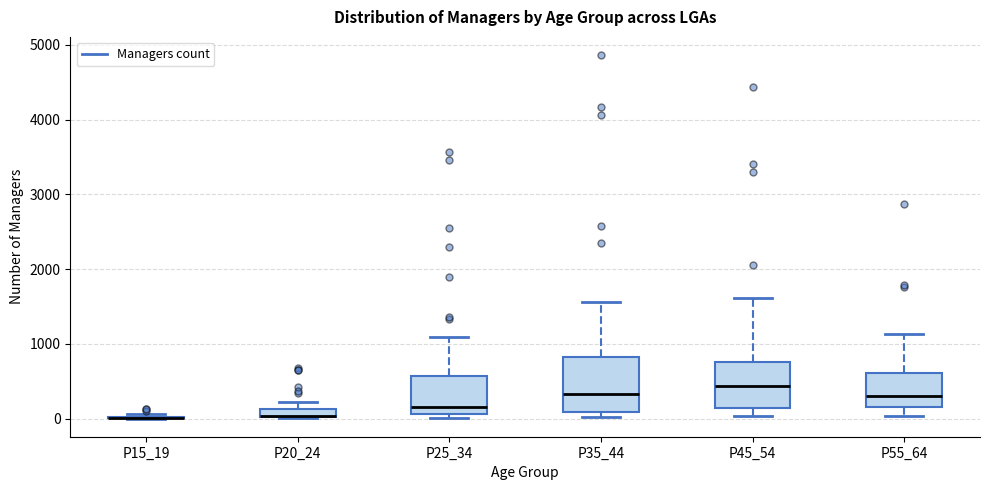

Where is the upper edge of the box for P20_24 on the y-axis? The values are not printed on the chart, so give them approximately, as read against the axis.

100